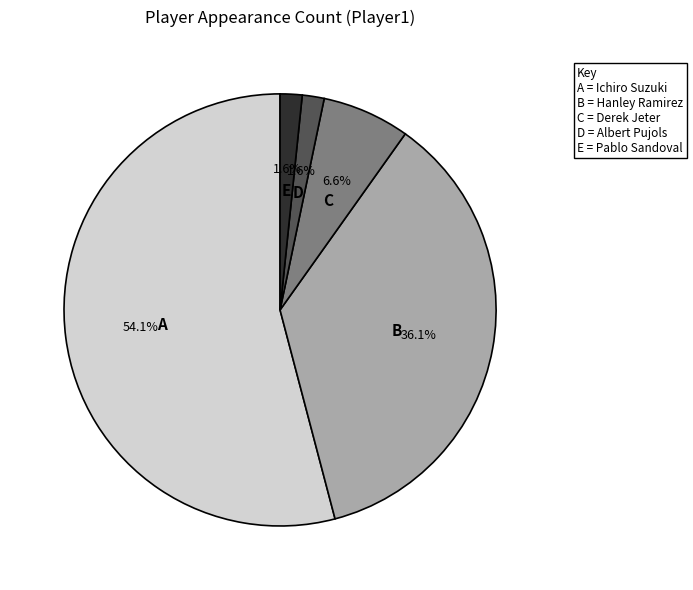

Does any single category account for the majority?

Yes